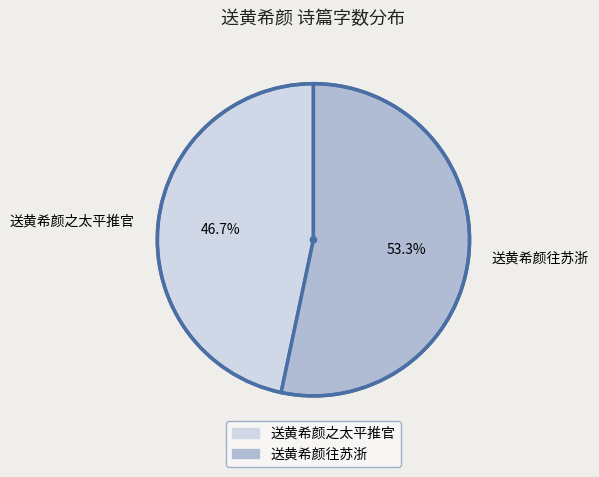

How many slices are in this pie chart?

2